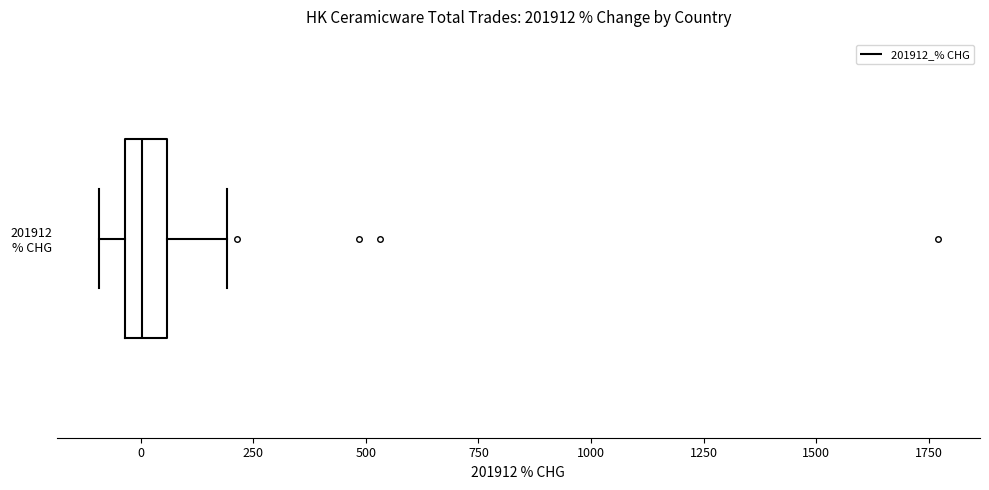

Read this box plot against the x-axis: the position of the median line, the range covered by the box, and the ends of both whiskers. The values are not printed on the chart, so give them approximately, as read against the axis.

median 0, box -50 to 50, whiskers -100 to 200